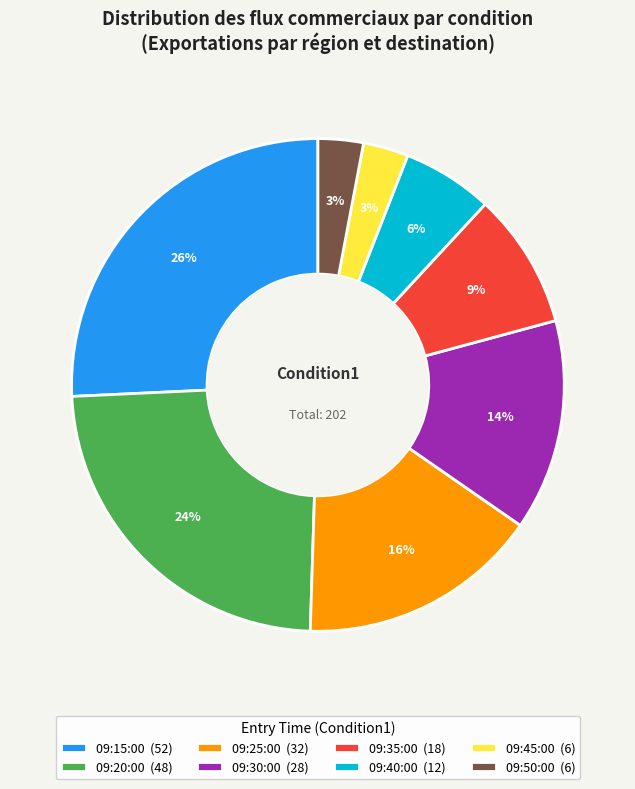

To the nearest percent, what is the difference between the 09:30:00 and 09:20:00 slice percentages?

10%